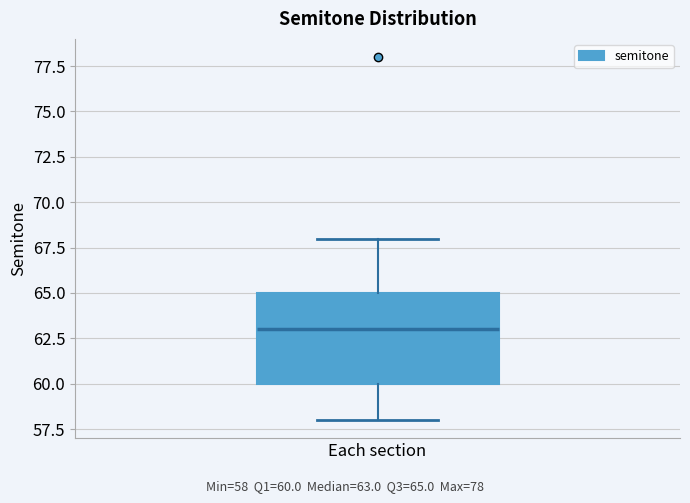

Where is the upper edge of the box for Each section on the y-axis? The values are not printed on the chart, so give them approximately, as read against the axis.

65